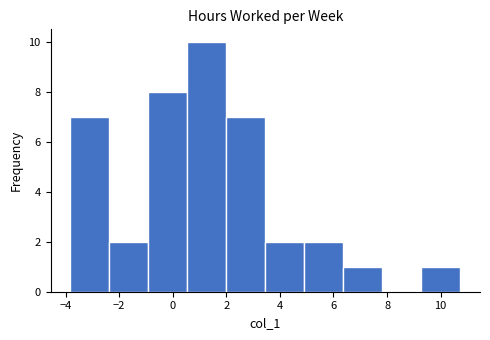

Which range on the x-axis has the tallest bar?

0.6 to 2.0